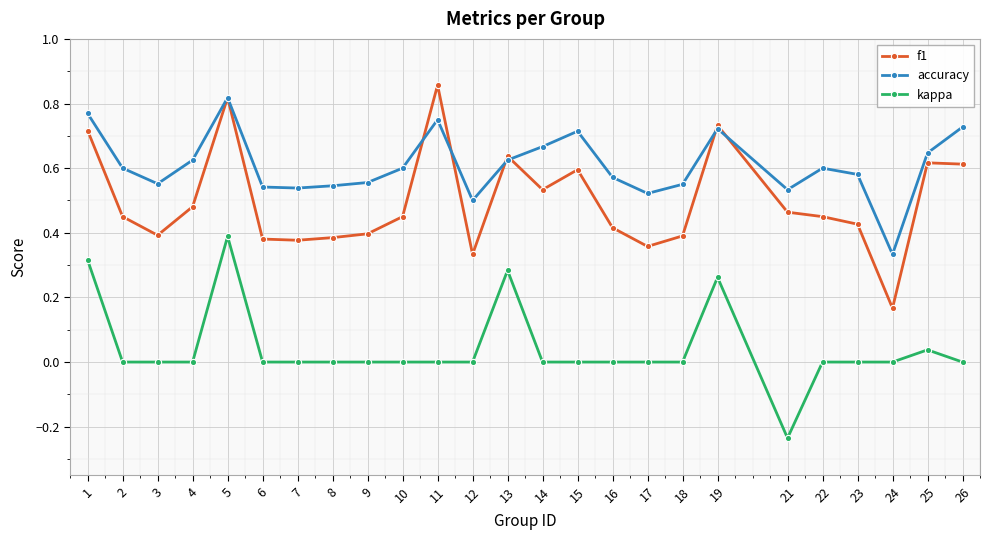

At which label does kappa first exceed 0?

1